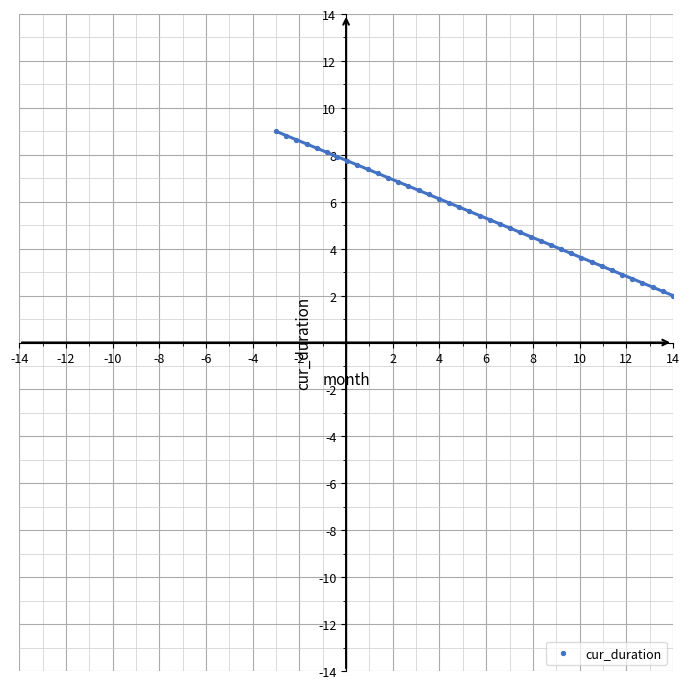

What is the range of X values (max minus min)?

17.0